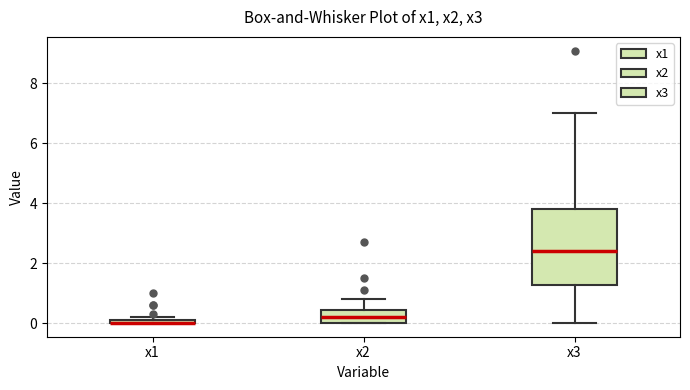

Where does the upper whisker of the box for x2 end on the y-axis? The values are not printed on the chart, so give them approximately, as read against the axis.

0.8